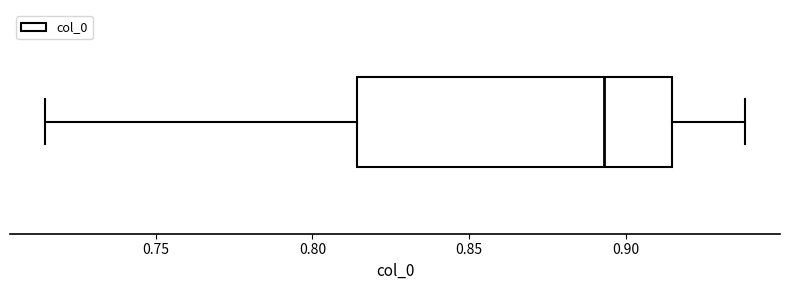

Transcribe this box plot: give where the median line is, the range the box spans, and where the two whiskers end, as read against the x-axis. The values are not printed on the chart, so give them approximately, as read against the axis.

median 0.895, box 0.815 to 0.915, whiskers 0.715 to 0.940